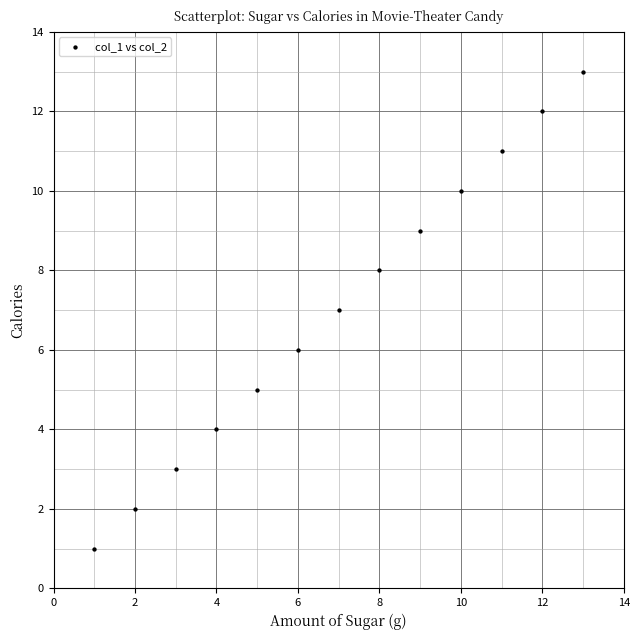

What is the range of X values (max minus min)?

12